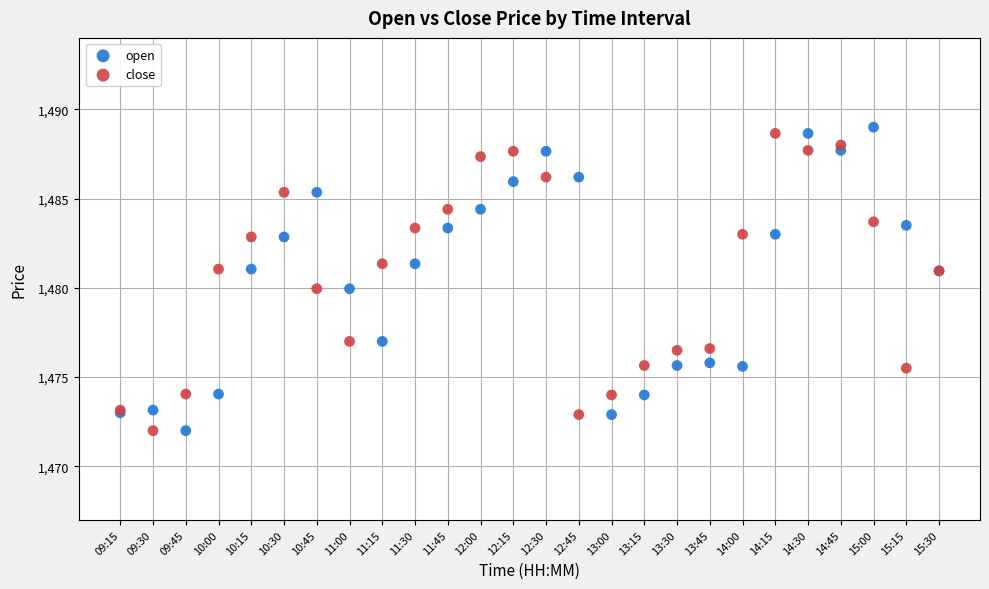

What are all the series names shown in the legend?

open, close